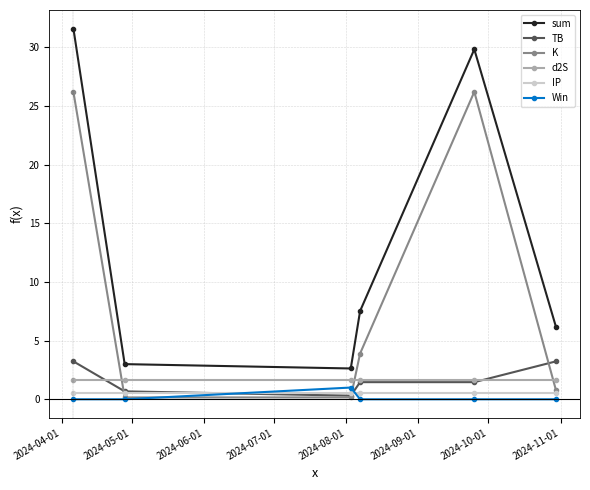

What is the greatest value displayed?

31.6